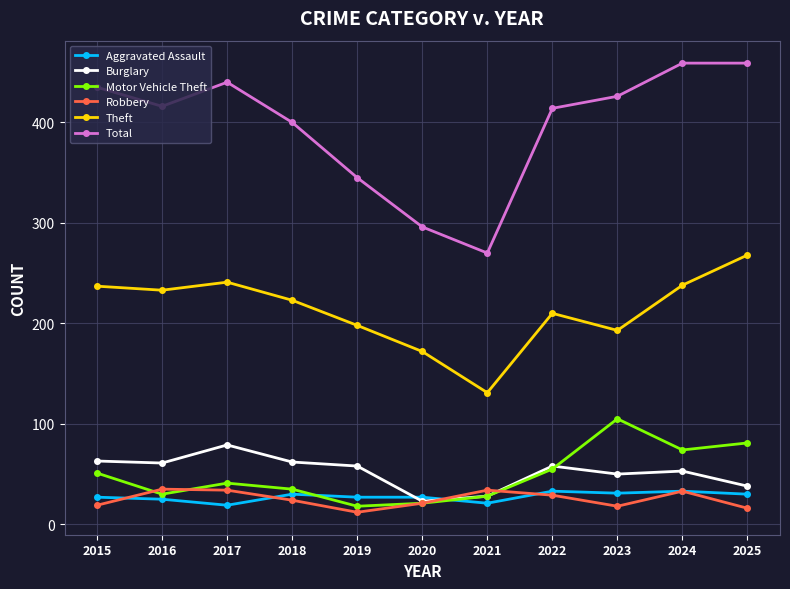

At which category does Burglary reach its first local peak?

2017